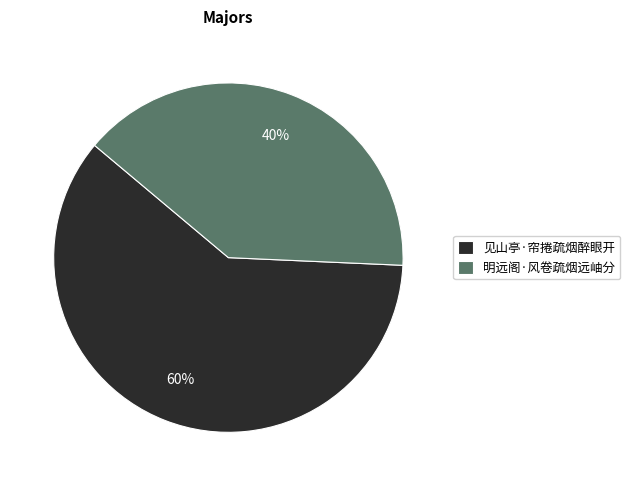

Is there any slice that represents more than half of the pie?

Yes